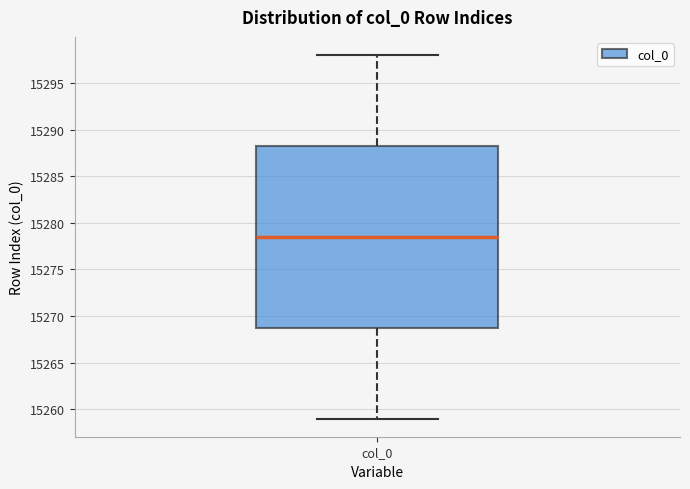

Read this box plot against the y-axis: the position of the median line, the range covered by the box, and the ends of both whiskers. The values are not printed on the chart, so give them approximately, as read against the axis.

median 15278.5, box 15269.0 to 15288.5, whiskers 15259.0 to 15298.0